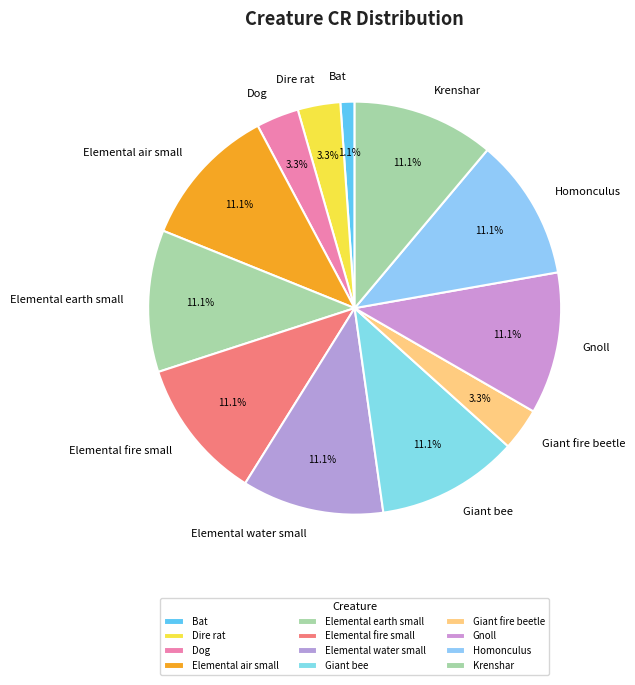

What percentage is the Giant fire beetle slice, to the nearest percent?

3%